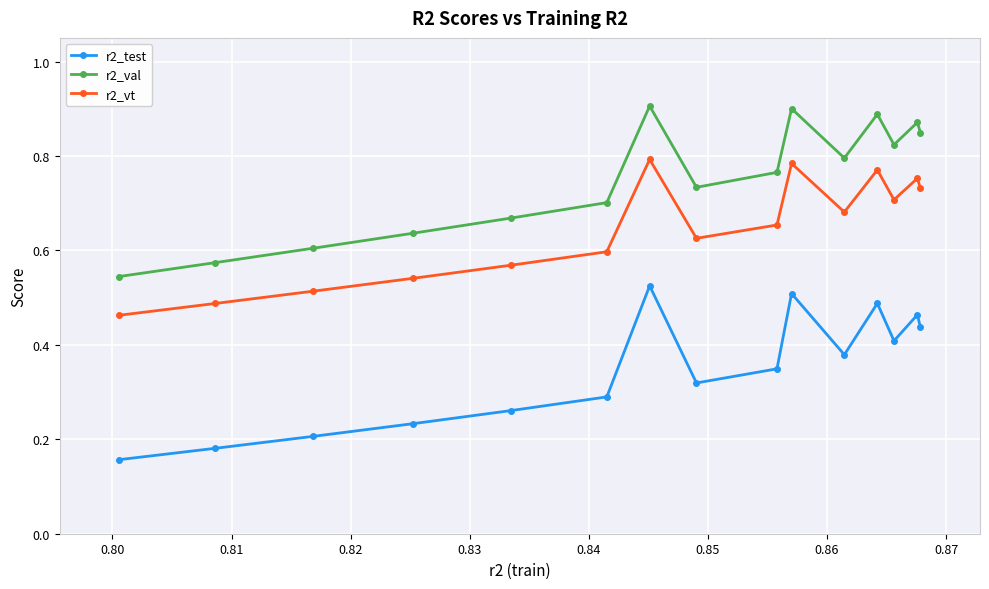

In r2_test, how many points are higher than both neighbors (excluding endpoints)?

4